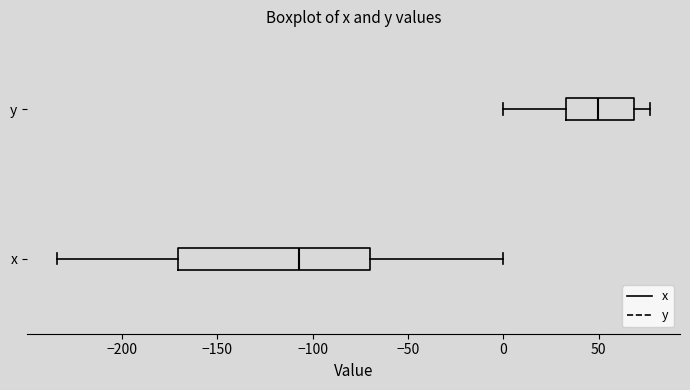

Where is the right edge of the box for x on the x-axis? The values are not printed on the chart, so give them approximately, as read against the axis.

-70